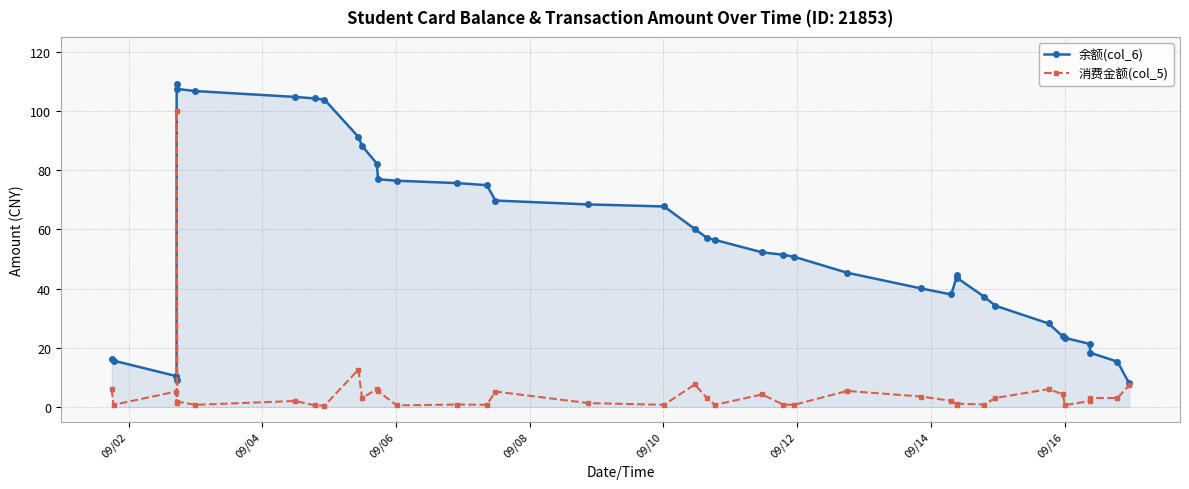

How many series are shown in this chart?

2